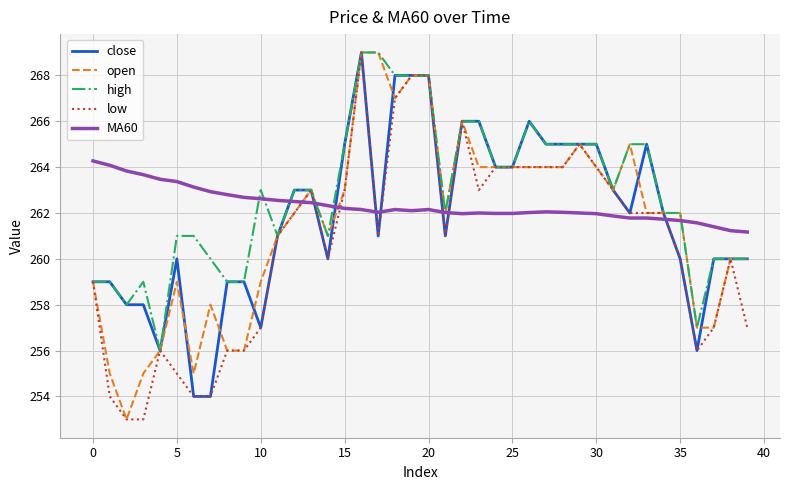

What is the maximum value shown in the chart?

269.0